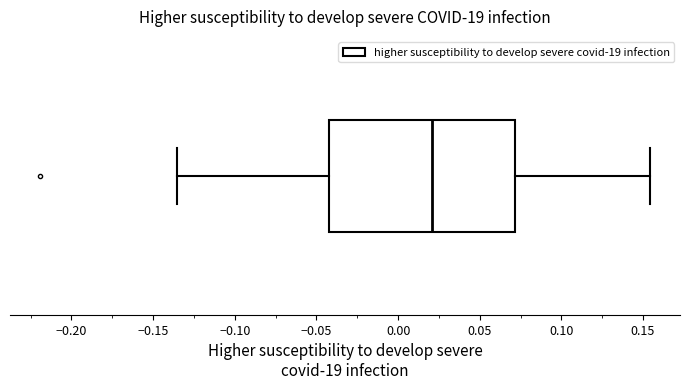

Where does the median line of the box sit on the x-axis? The values are not printed on the chart, so give them approximately, as read against the axis.

0.020